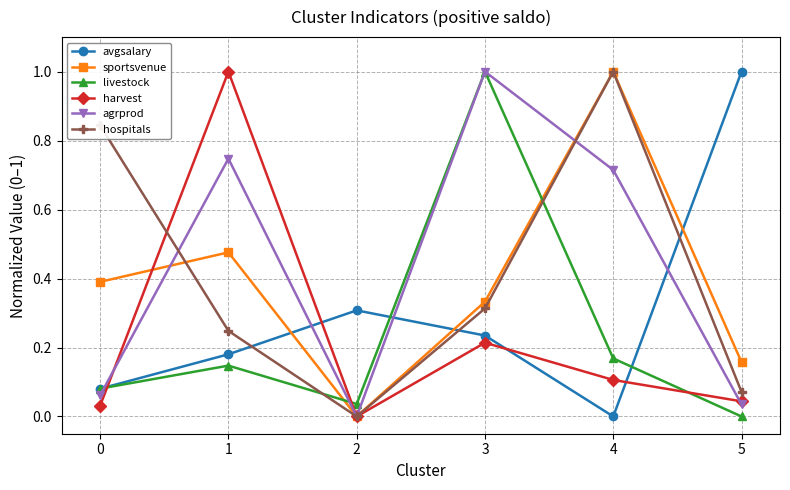

Is the value of avgsalary at 3 greater than the value of harvest at 5?

Yes